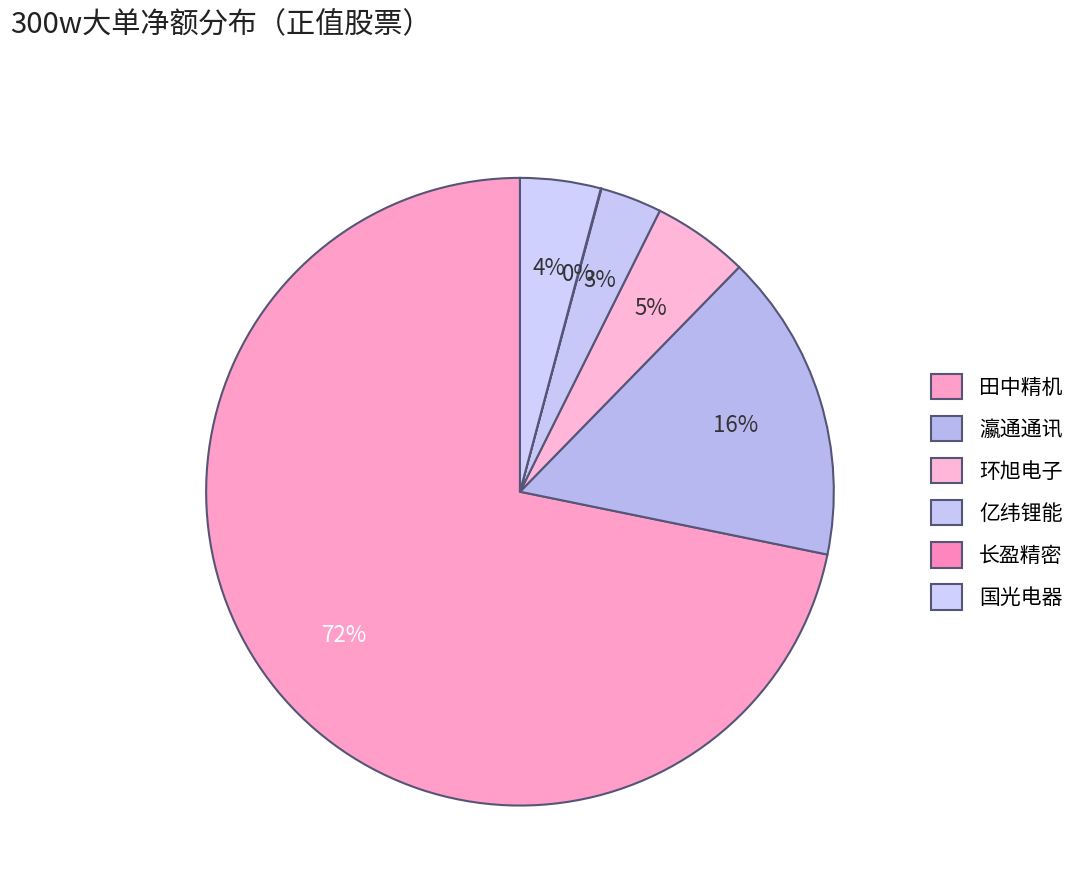

Which has a higher value, 环旭电子 or 国光电器?

环旭电子